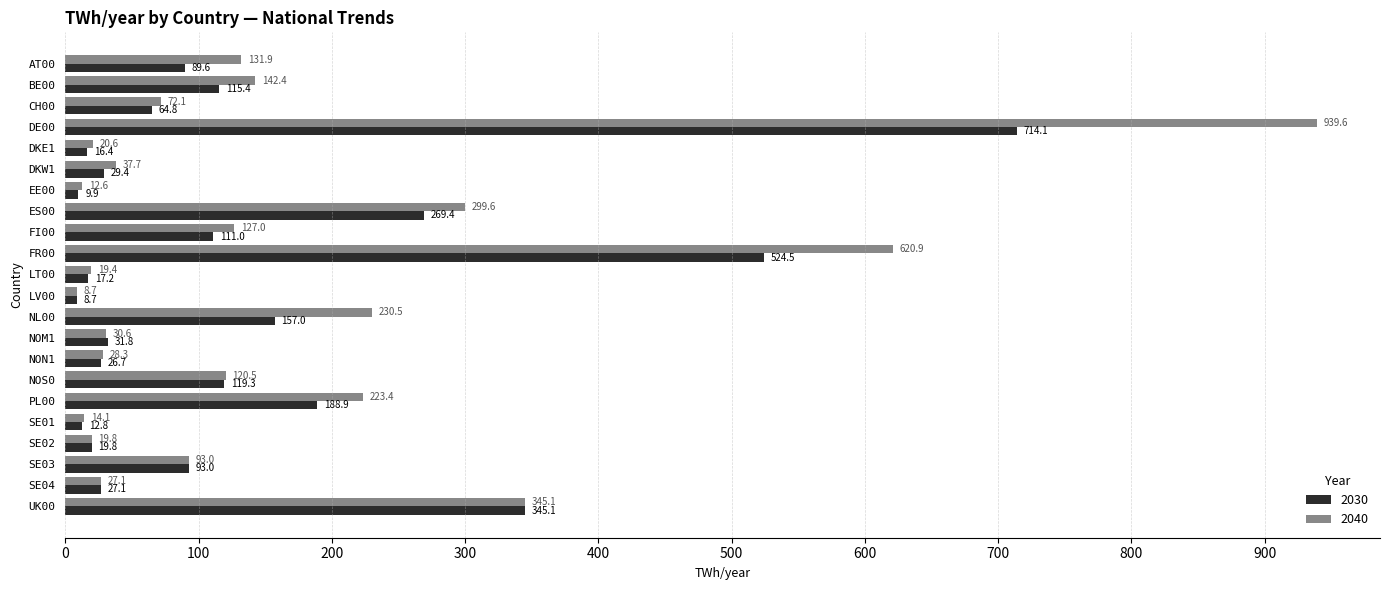

True or false: 2030 has a value of 93.0 at SE03.

True